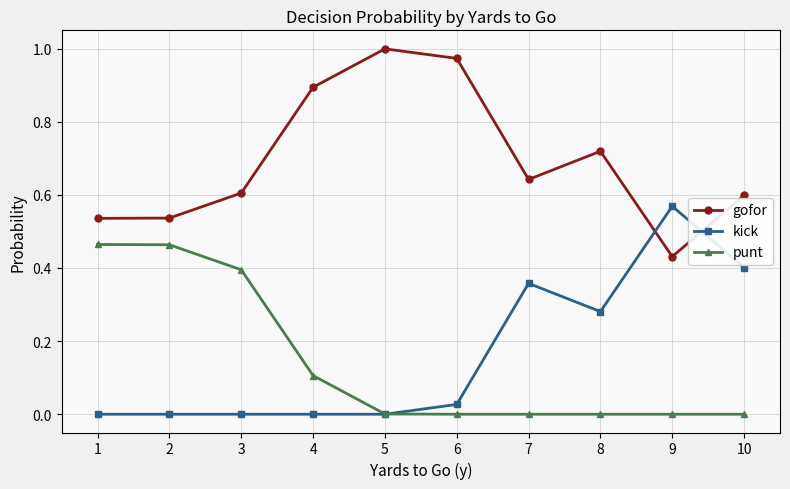

Between which two adjacent categories do kick and gofor first intersect?

8 and 9